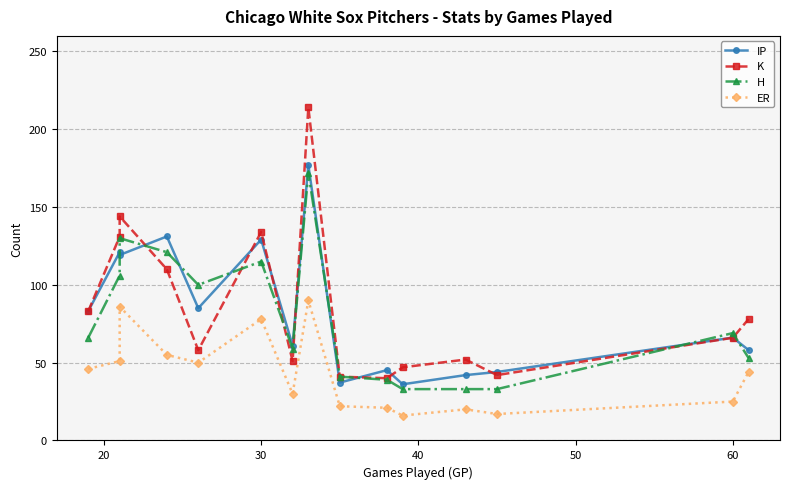

What is the maximum value for H?

172.0